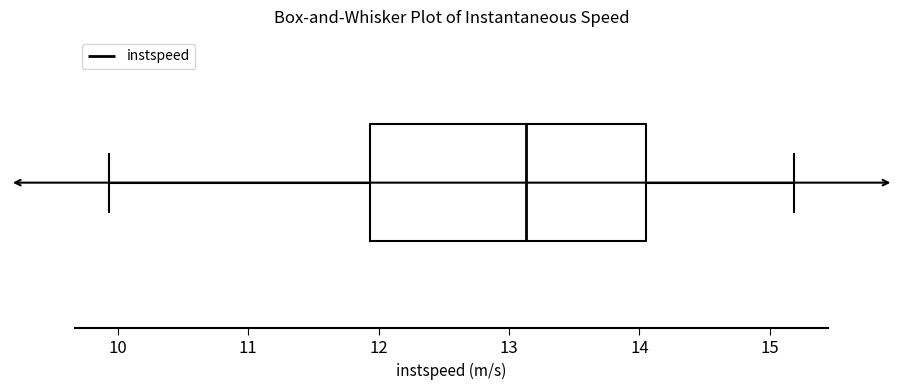

Transcribe this box plot: give where the median line is, the range the box spans, and where the two whiskers end, as read against the x-axis. The values are not printed on the chart, so give them approximately, as read against the axis.

median 13.1, box 11.9 to 14.1, whiskers 9.9 to 15.2